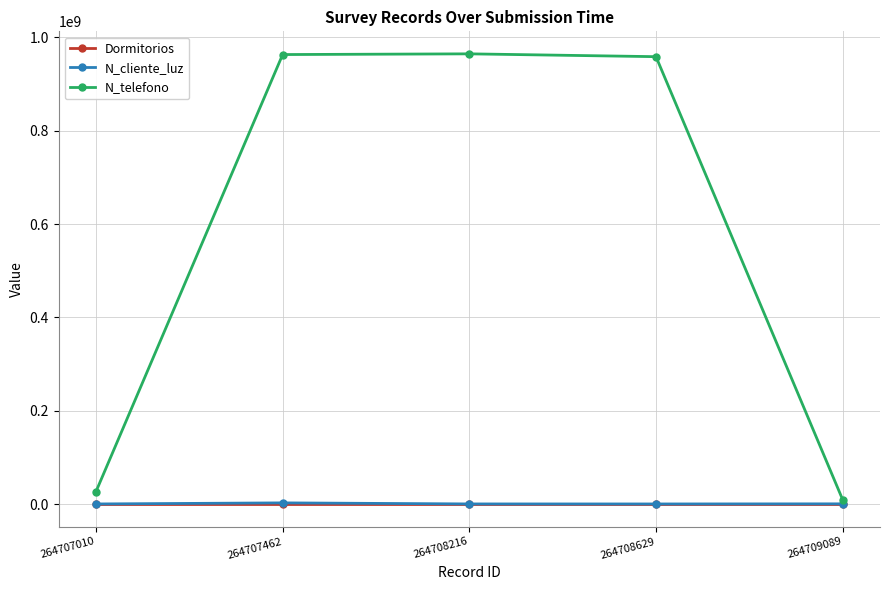

True or false: N_cliente_luz and N_telefono cross at least once.

False